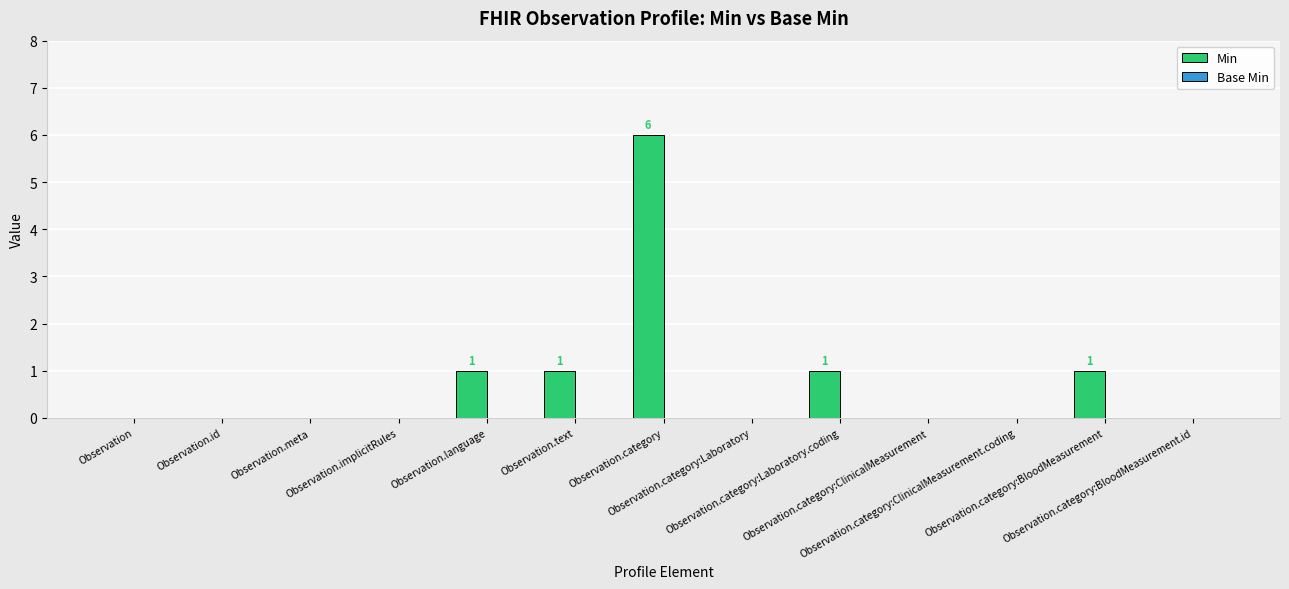

What is the greatest value displayed?

6